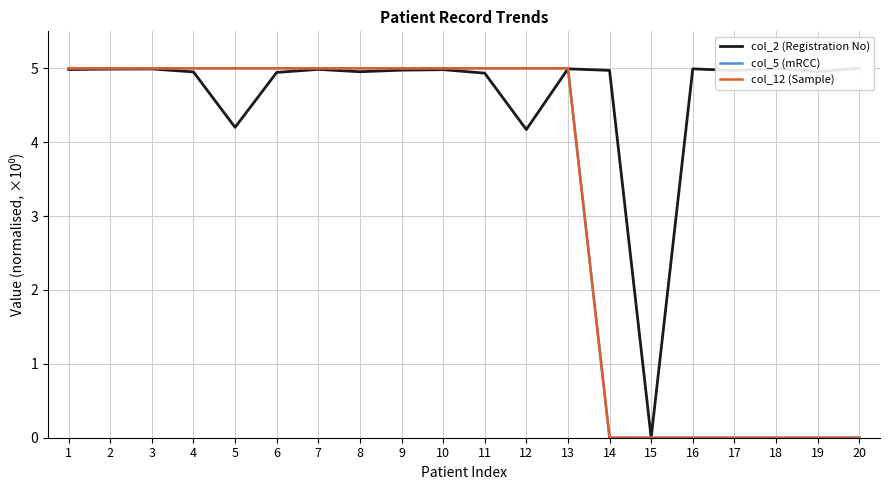

At which category is the sum across all series the highest?

13